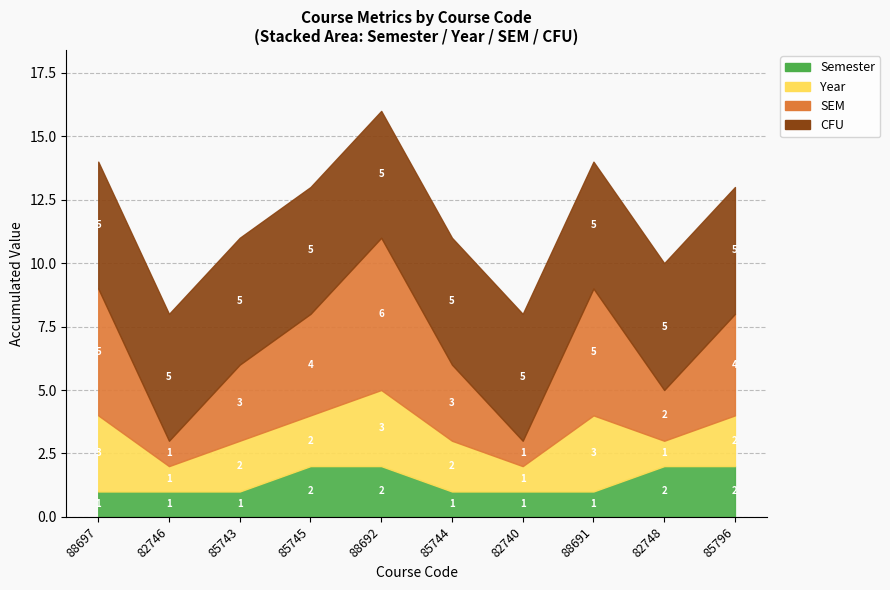

Which has a higher value, 88697 or 85744?

88697